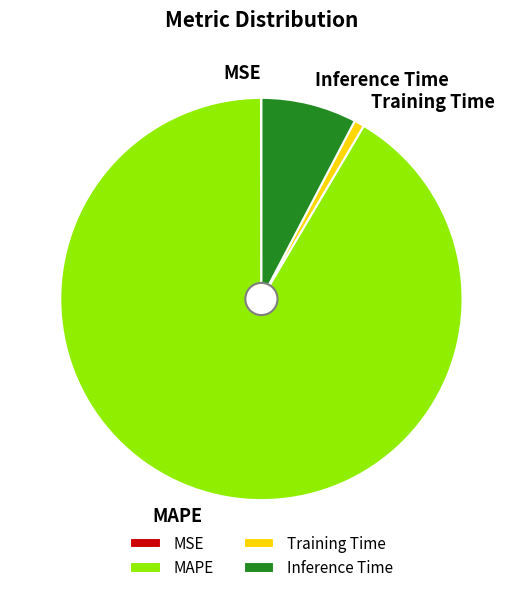

Which slice is the largest?

MAPE